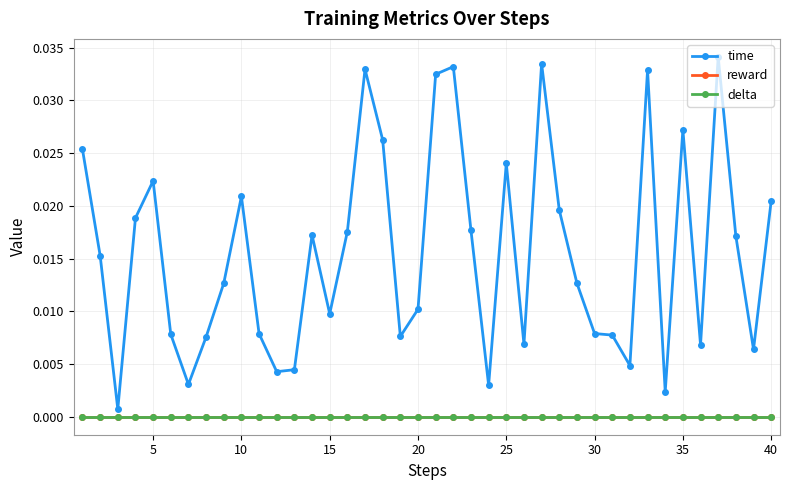

Which series has the widest spread of values?

time